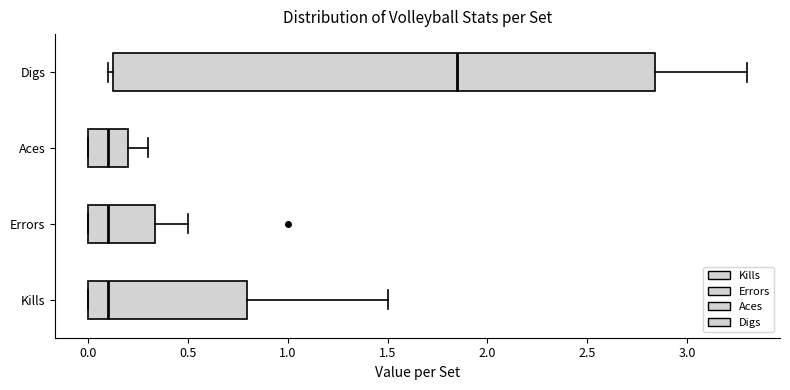

Reading bottom to top, read every box against the x-axis: the position of its median line, the range the box covers, and the ends of its whiskers. The values are not printed on the chart, so give them approximately, as read against the axis.

Kills: median 0.10, box 0.00 to 0.80, whiskers 0.00 to 1.50
Errors: median 0.10, box 0.00 to 0.35, whiskers 0.00 to 0.50
Aces: median 0.10, box 0.00 to 0.20, whiskers 0.00 to 0.30
Digs: median 1.85, box 0.15 to 2.85, whiskers 0.10 to 3.30